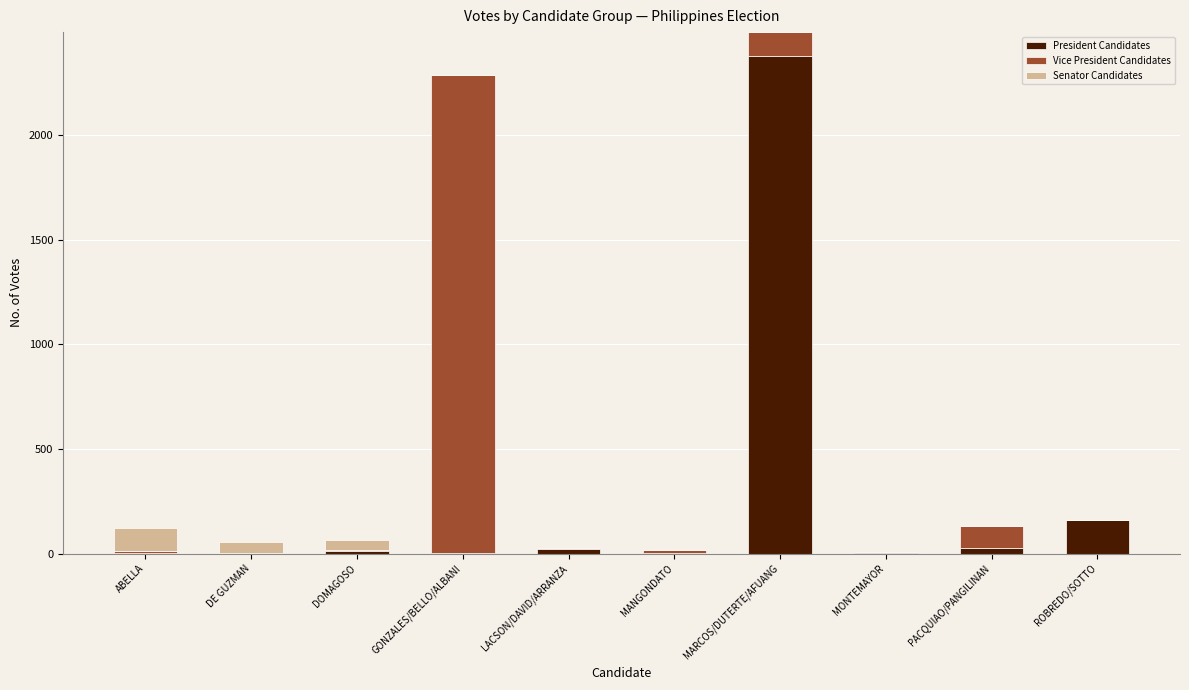

At which label is President Candidates closest to 1189?

ROBREDO/SOTTO